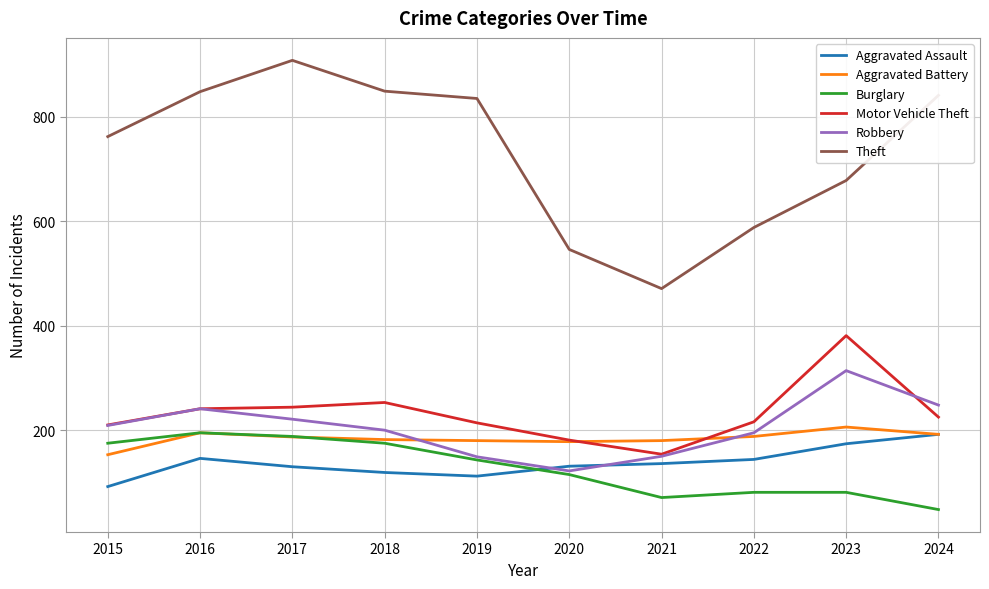

Between 2018 and 2021, which series saw the biggest shift?

Theft